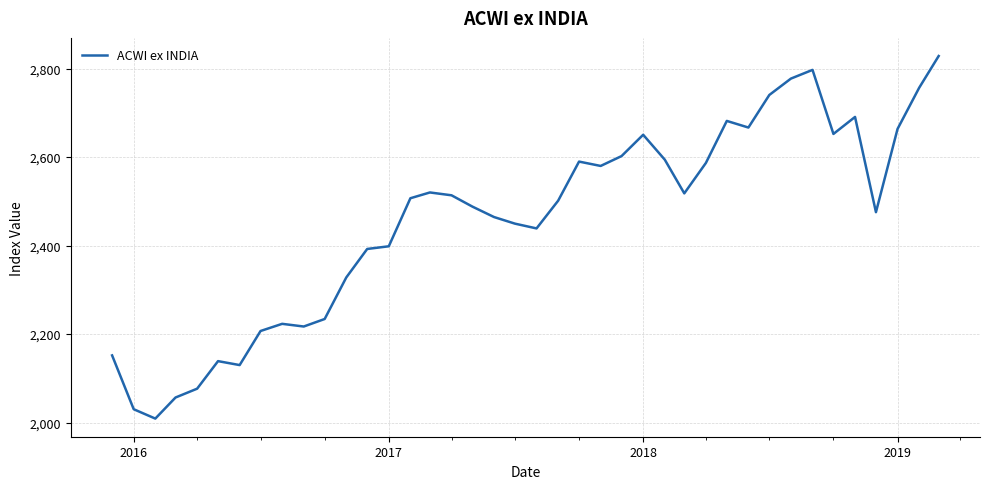

What is the difference between the maximum and minimum values?

819.6